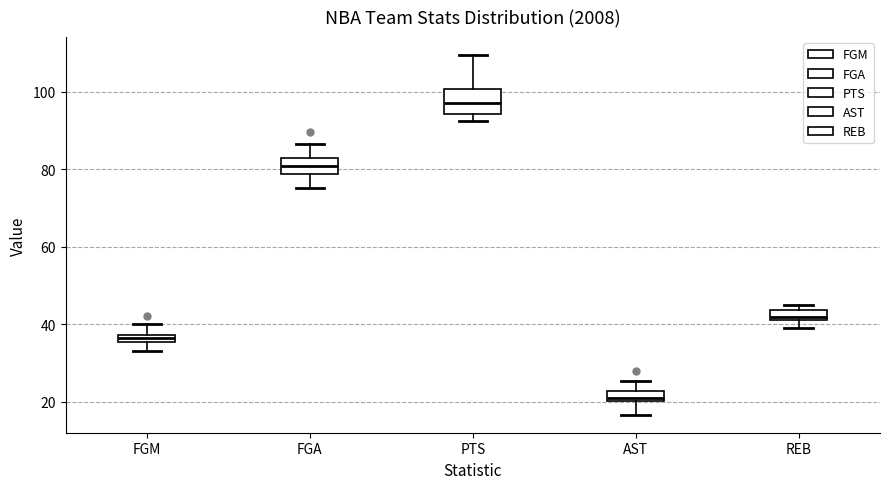

Which box's median line is the lowest?

AST